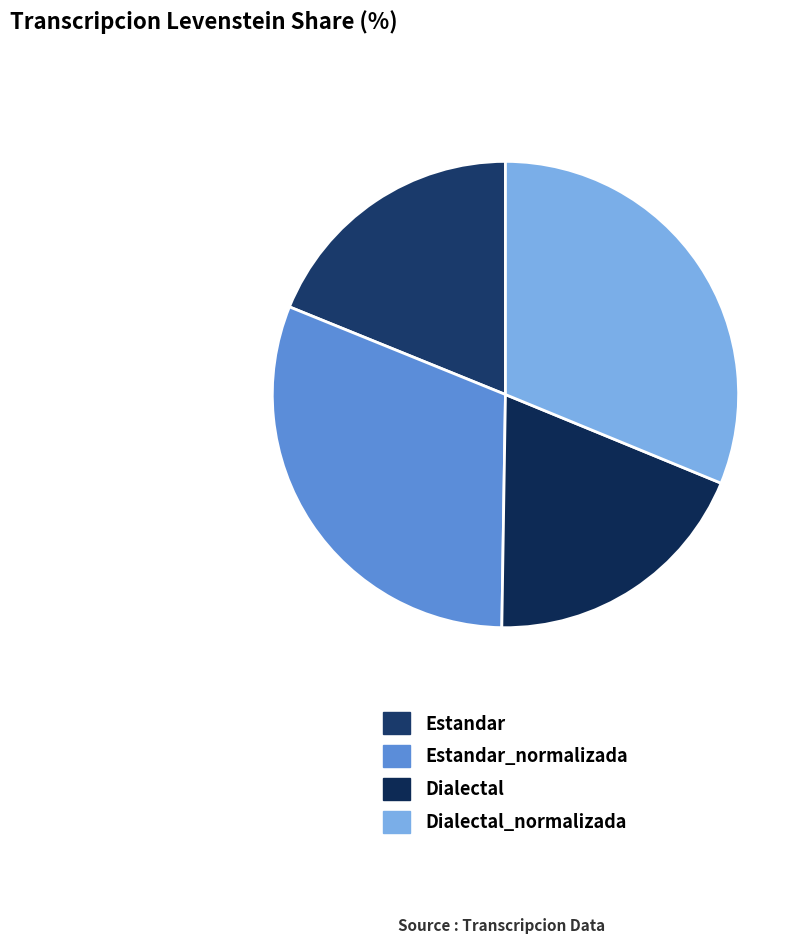

Which category has the smallest portion of the pie?

Estandar